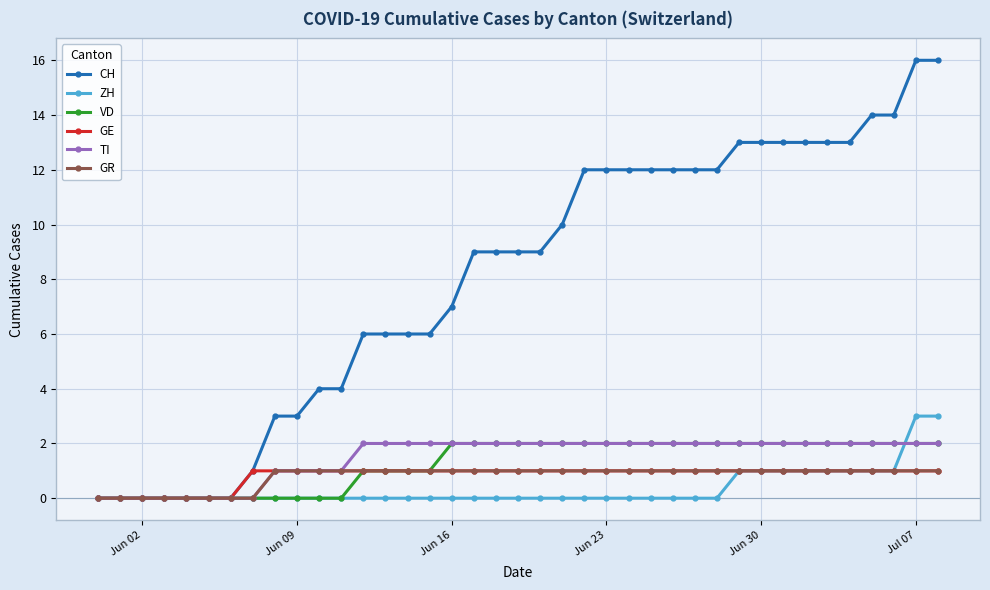

What is the greatest value displayed?

16